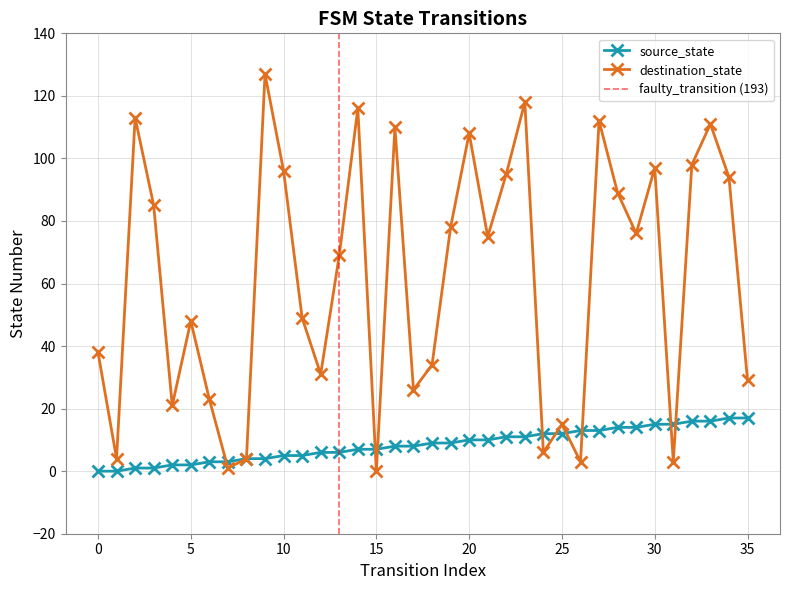

True or false: destination_state and source_state cross at least once.

True